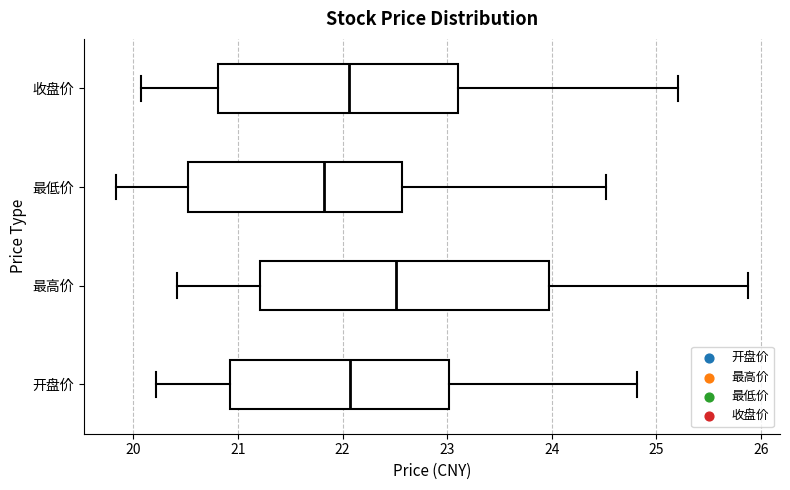

Which box's median line is the furthest to the left?

最低价